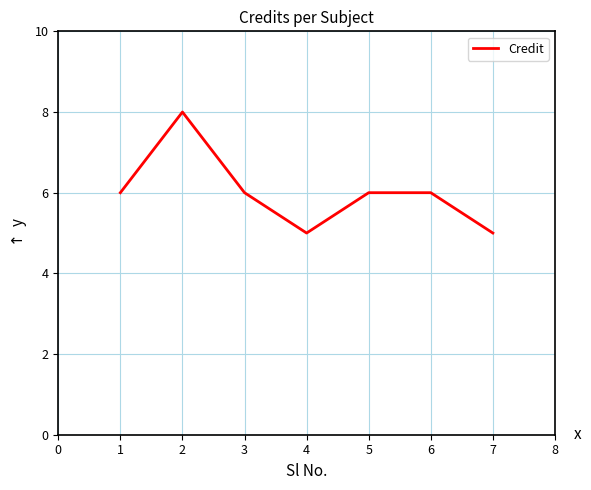

The chart shows a value of 2 at 3. True or false?

False